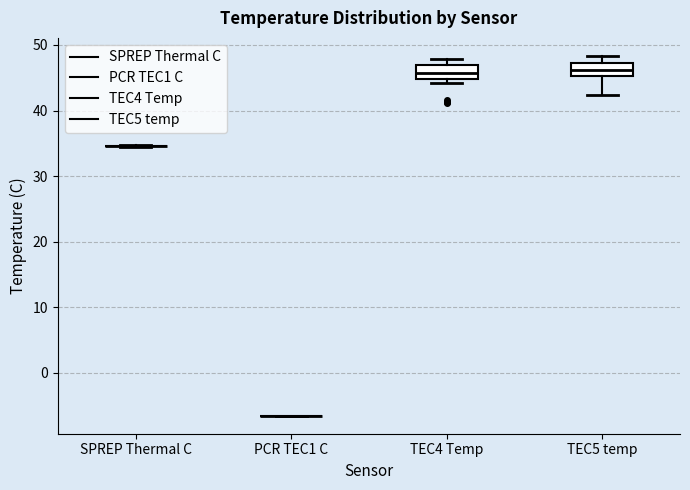

Reading left to right, read every box against the y-axis: the position of its median line, the range the box covers, and the ends of its whiskers. The values are not printed on the chart, so give them approximately, as read against the axis.

SPREP Thermal C: box collapsed to a line at 35, whiskers 35 to 35
PCR TEC1 C: box collapsed to a line at -7, whiskers -7 to -7
TEC4 Temp: median 46, box 45 to 47, whiskers 44 to 48
TEC5 temp: median 46, box 45 to 47, whiskers 42 to 48